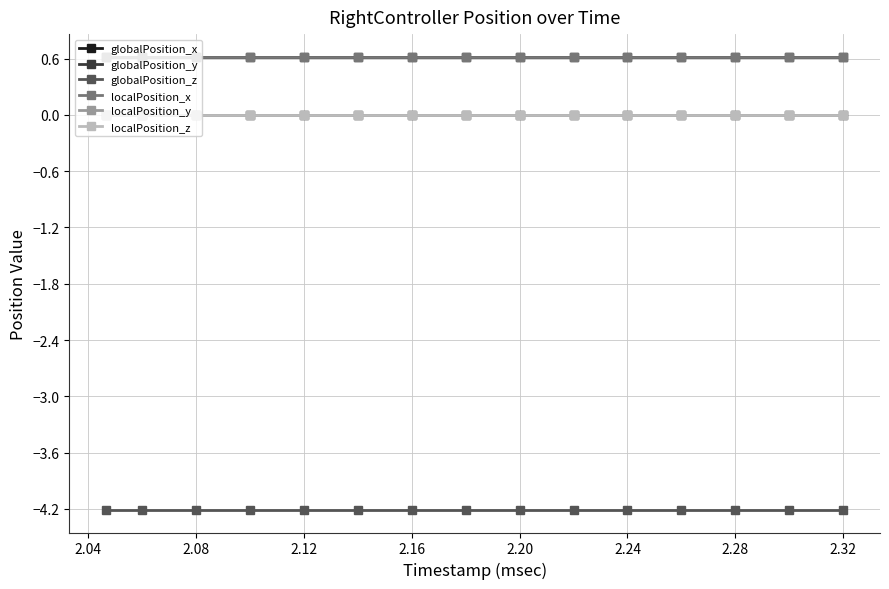

Does the chart have visible grid lines?

Yes